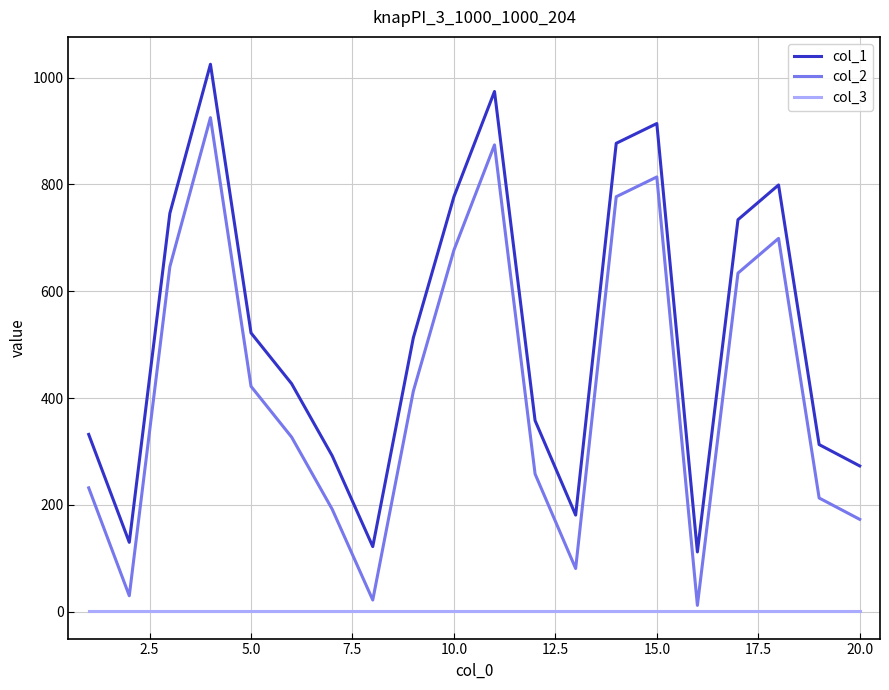

At how many categories does at least one series exceed 922?

2